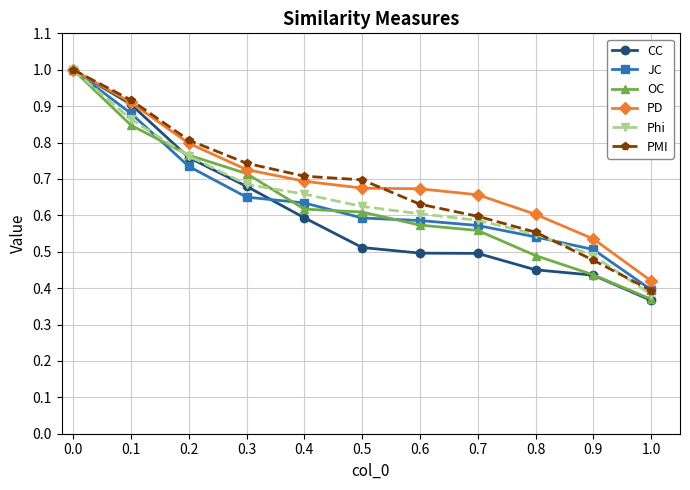

Which series changed the most between 0.0 and 0.4?

CC